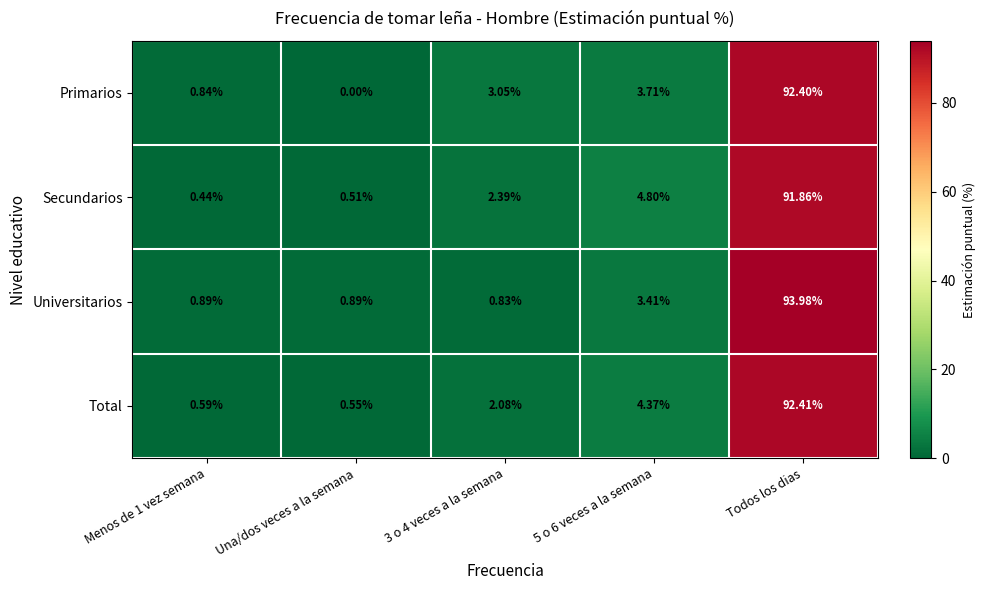

Rank the series by their maximum value, from highest to lowest.

Universitarios, Total, Primarios, Secundarios